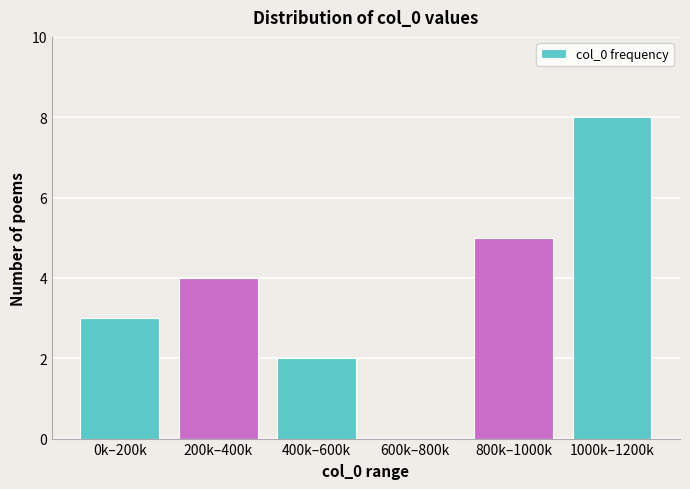

Reading left to right, list all the values displayed in this chart.

0k–200k=3	200k–400k=4	400k–600k=2	600k–800k=0	800k–1000k=5	1000k–1200k=8